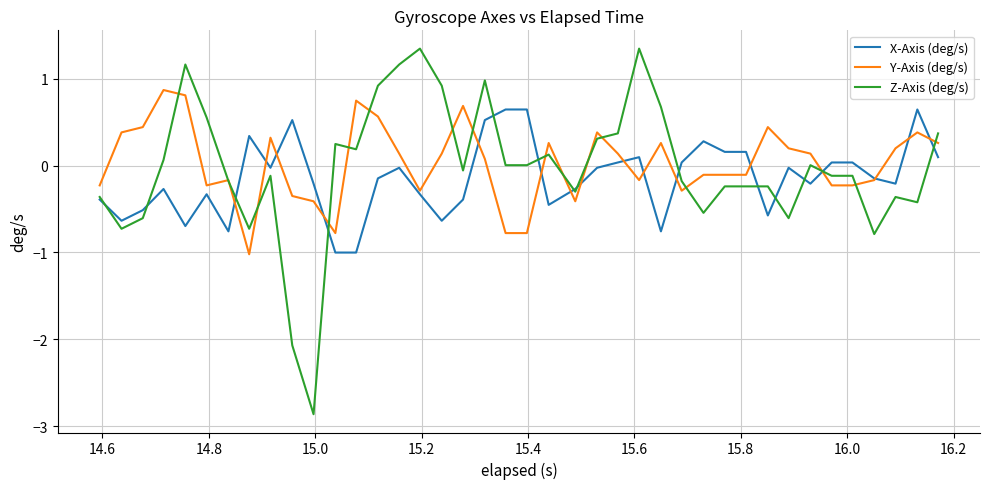

What is the difference between the maximum and minimum values in the Z-Axis (deg/s) series?

4.2